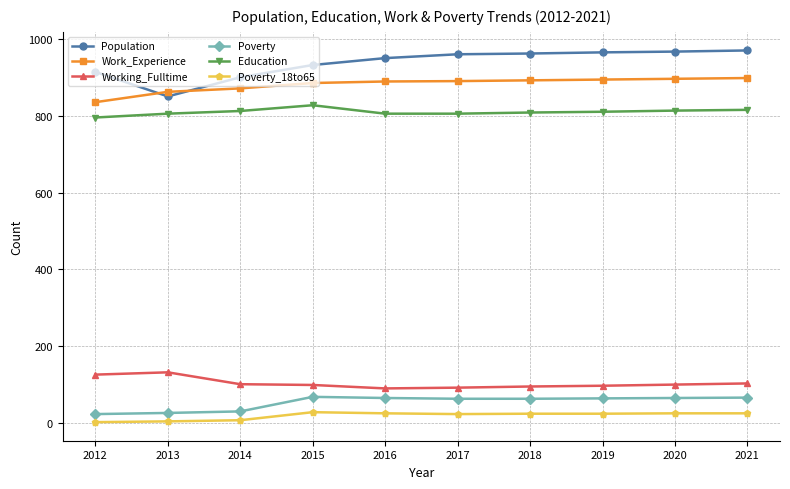

Where does the Poverty series first go above 63?

2015